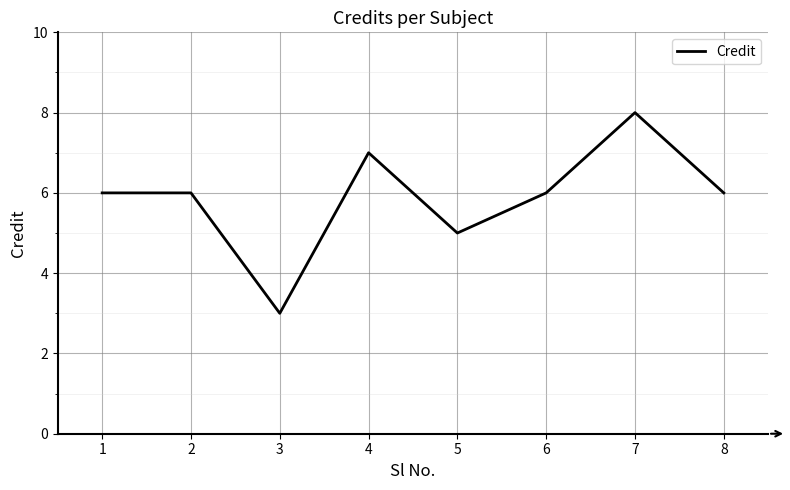

True or false: the data shows 6 at 1.

True